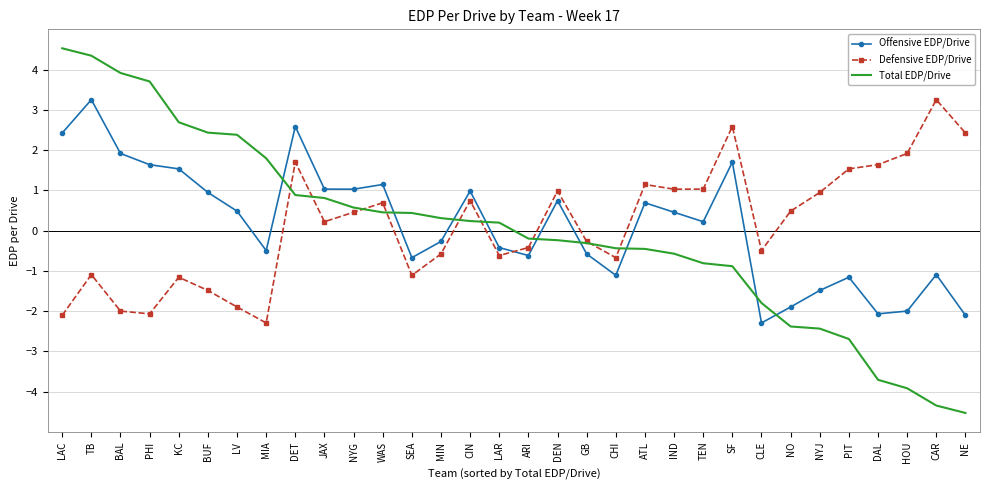

What is the difference between the Total EDP/Drive values at DEN and CLE?

1.6